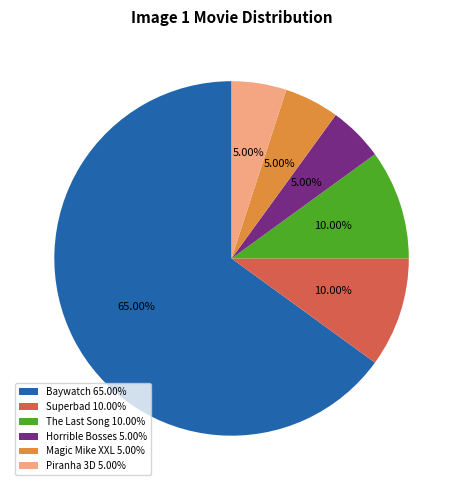

How many segments does this pie chart have?

6